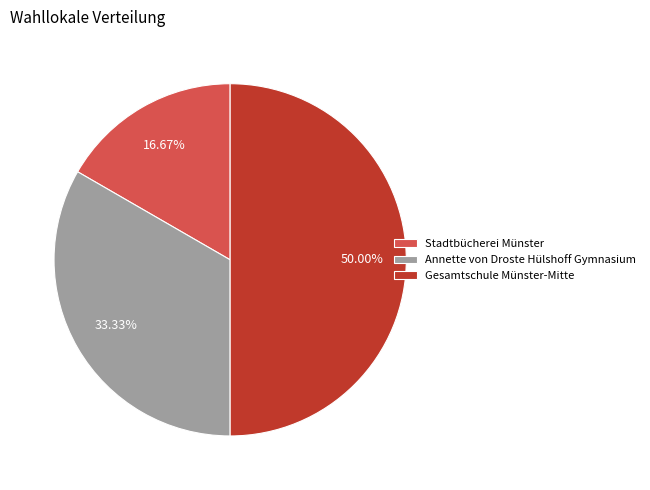

Approximately how many times larger is the value at Annette von Droste Hülshoff Gymnasium compared to Stadtbücherei Münster?

2.0